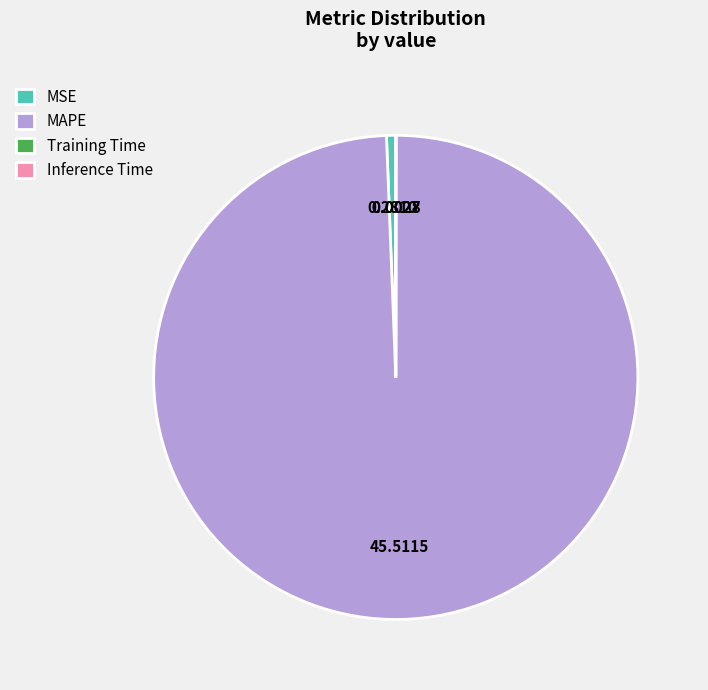

Which category accounts for the majority?

MAPE